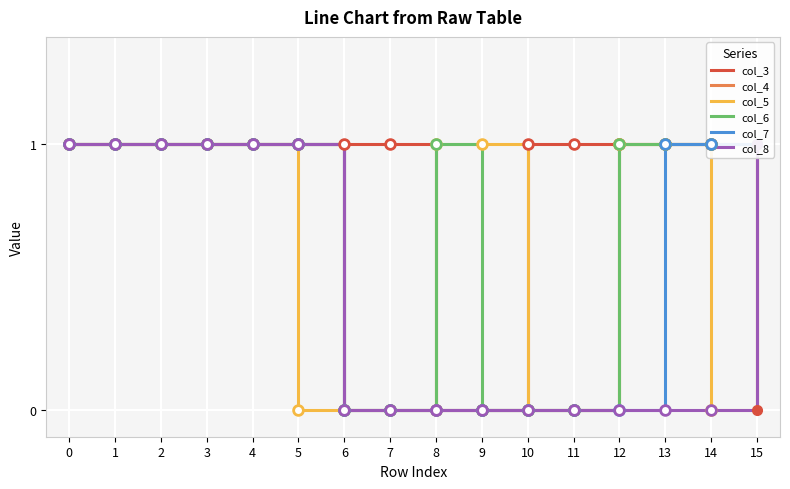

Count the col_8 values in the range 0 to 1.

16